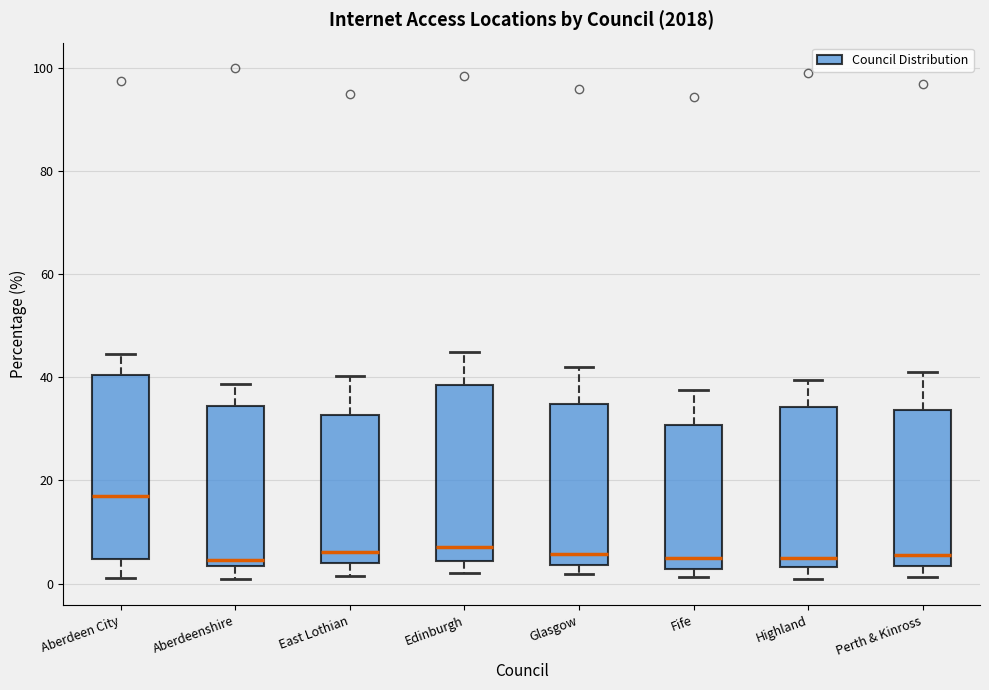

Reading left to right, read every box against the y-axis: the position of its median line, the range the box covers, and the ends of its whiskers. The values are not printed on the chart, so give them approximately, as read against the axis.

Aberdeen City: median 16, box 4 to 40, whiskers 2 to 44
Aberdeenshire: median 4 (just above the box's lower edge), box 4 to 34, whiskers 0 to 38
East Lothian: median 6, box 4 to 32, whiskers 2 to 40
Edinburgh: median 8, box 4 to 38, whiskers 2 to 46
Glasgow: median 6, box 4 to 34, whiskers 2 to 42
Fife: median 4, box 2 to 30, whiskers 2 (just below the box's lower edge) to 38
Highland: median 6, box 4 to 34, whiskers 0 to 40
Perth & Kinross: median 6, box 4 to 34, whiskers 2 to 42